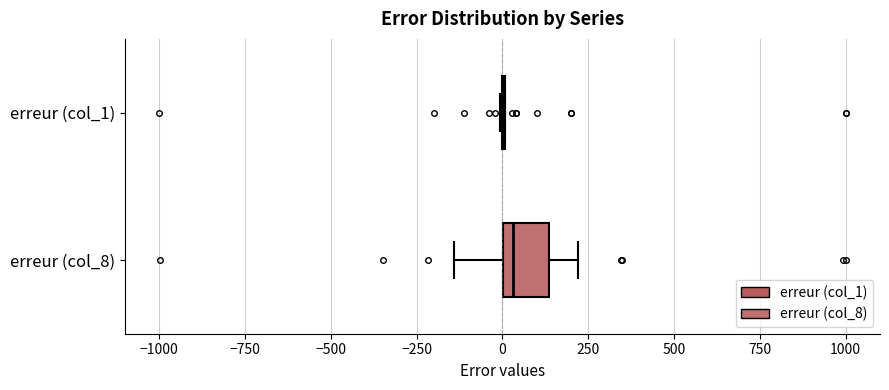

Reading bottom to top, transcribe this box plot: for each box, give where its median line is, the range the box spans, and where its two whiskers end, as read against the x-axis. The values are not printed on the chart, so give them approximately, as read against the axis.

erreur (col_8): median 50, box 0 to 150, whiskers -150 to 200
erreur (col_1): box collapsed to a line at 0, whiskers 0 to 0